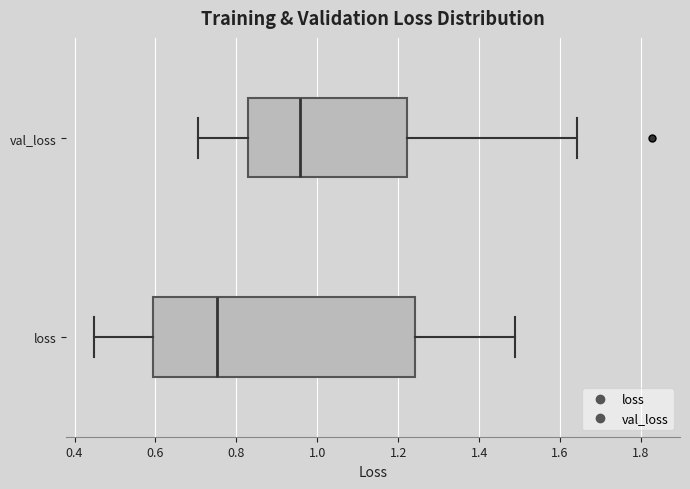

Which box's median line is the furthest to the right?

val_loss